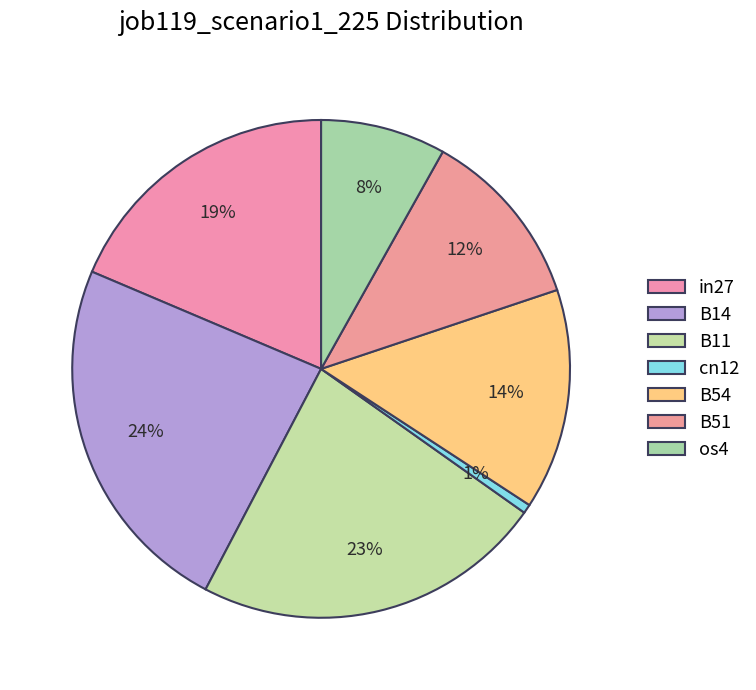

What percentage is the in27 slice, to the nearest percent?

19%